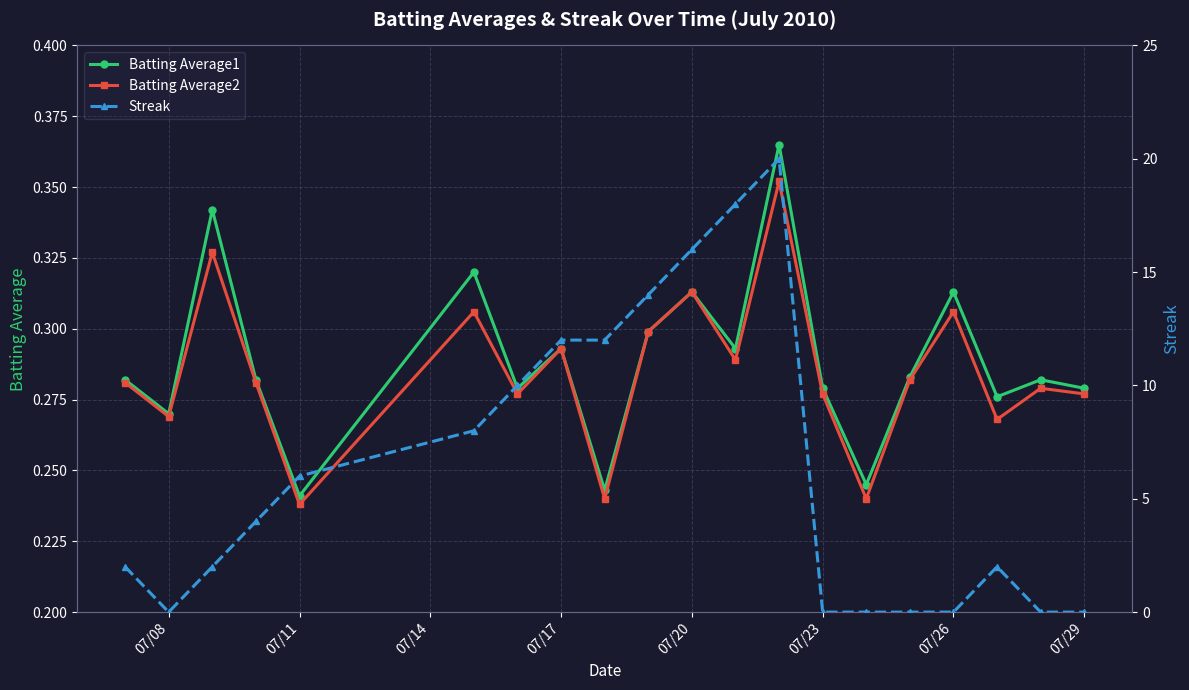

What is the minimum value for Batting Average1?

0.2